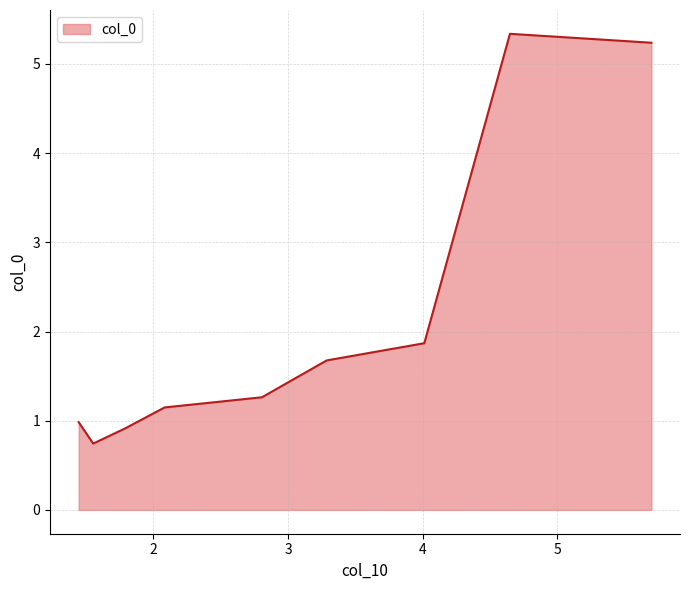

What is the difference between the maximum and minimum values?

4.6